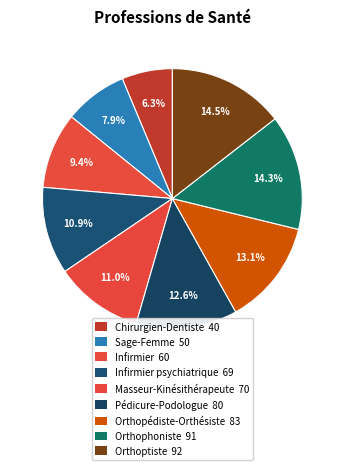

Count the number of slices in the pie.

9